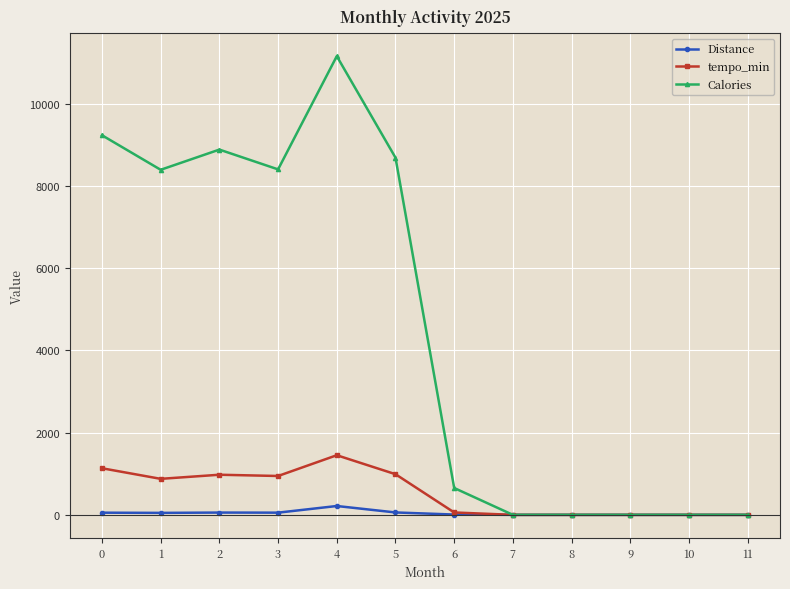

What is the maximum value for tempo_min?

1449.9